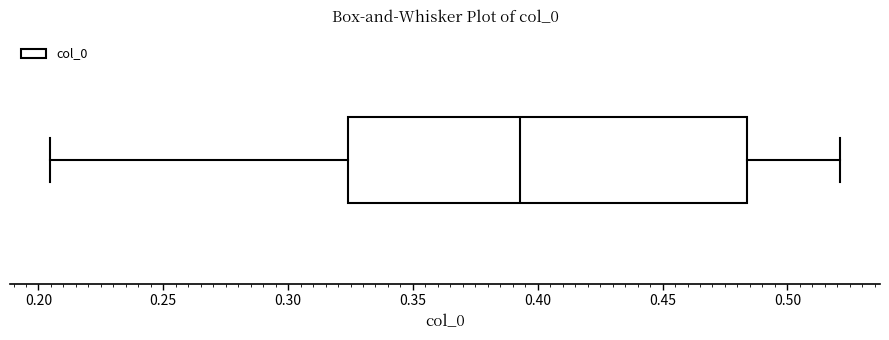

Where does the median line of the box sit on the x-axis? The values are not printed on the chart, so give them approximately, as read against the axis.

0.395